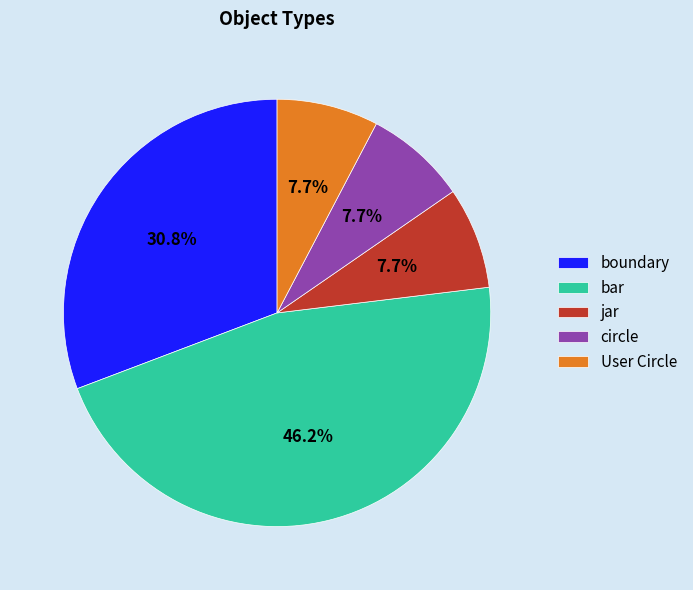

Does any single category account for the majority?

No